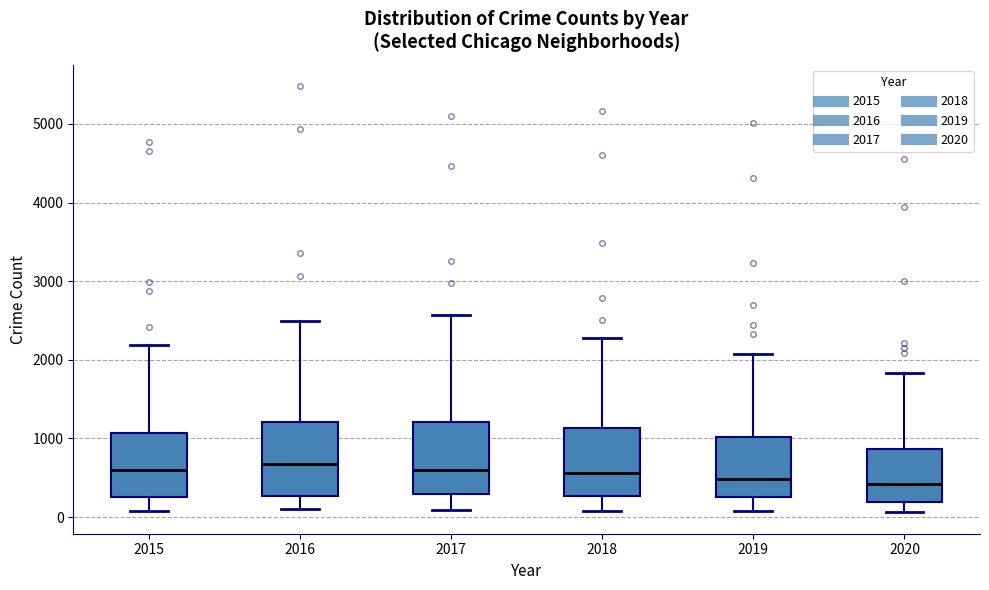

Reading left to right, read every box against the y-axis: the position of its median line, the range the box covers, and the ends of its whiskers. The values are not printed on the chart, so give them approximately, as read against the axis.

2015: median 600, box 300 to 1100, whiskers 100 to 2200
2016: median 700, box 300 to 1200, whiskers 100 to 2500
2017: median 600, box 300 to 1200, whiskers 100 to 2600
2018: median 600, box 300 to 1100, whiskers 100 to 2300
2019: median 500, box 300 to 1000, whiskers 100 to 2100
2020: median 400, box 200 to 900, whiskers 100 to 1800